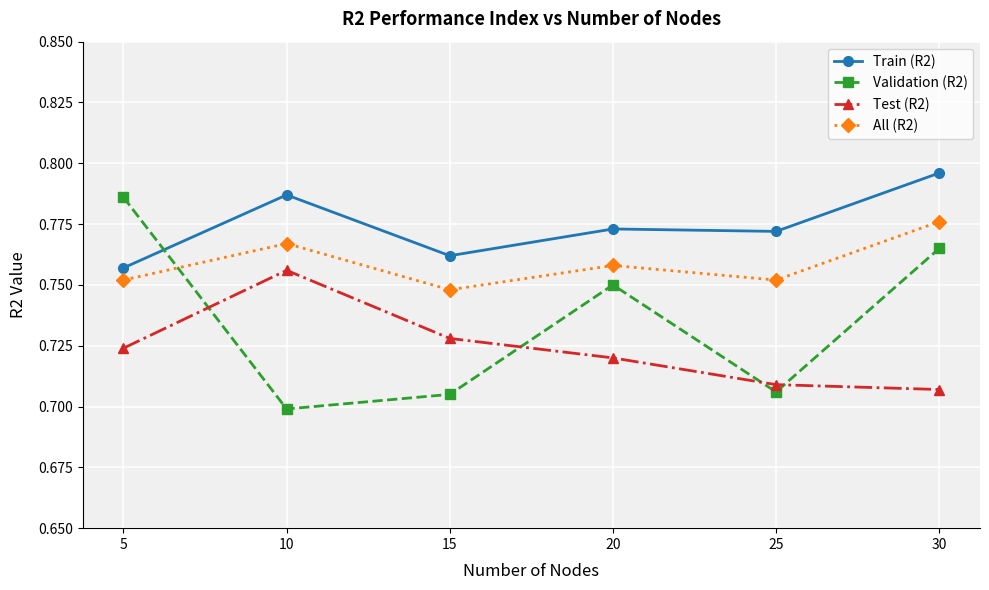

Which series has the largest total across all categories?

Train (R2)